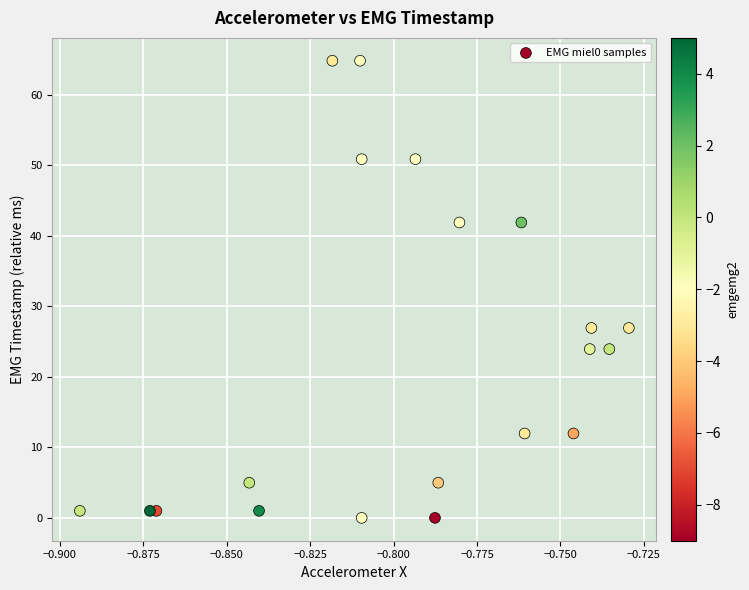

What is the range of Y values (max minus min)?

64.8